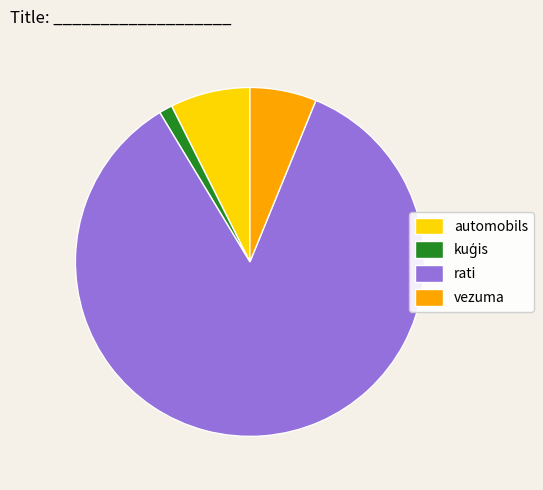

Approximately how many times larger is the value at rati compared to automobils?

11.5